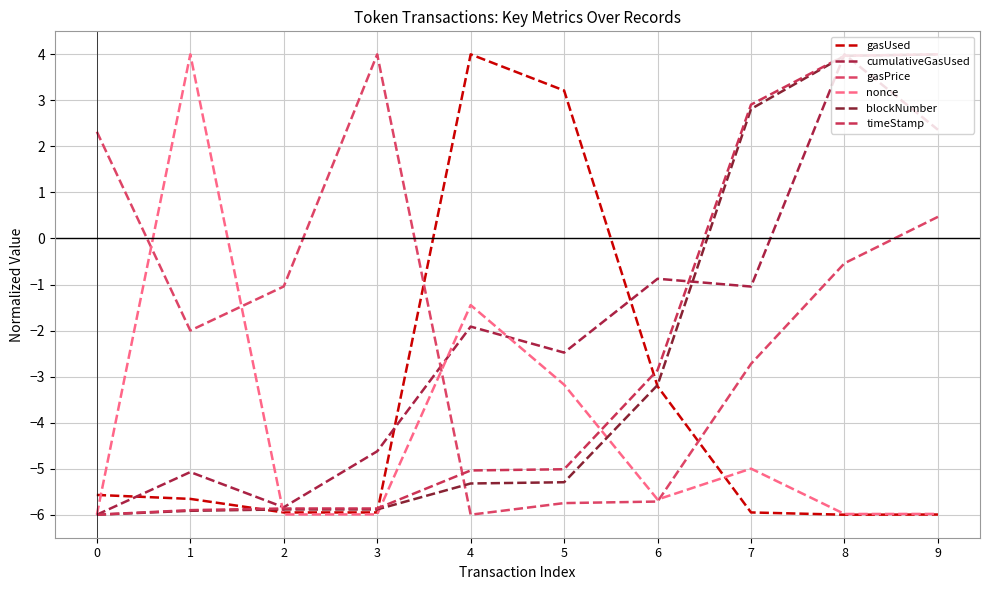

What is the minimum value for gasPrice?

-6.0